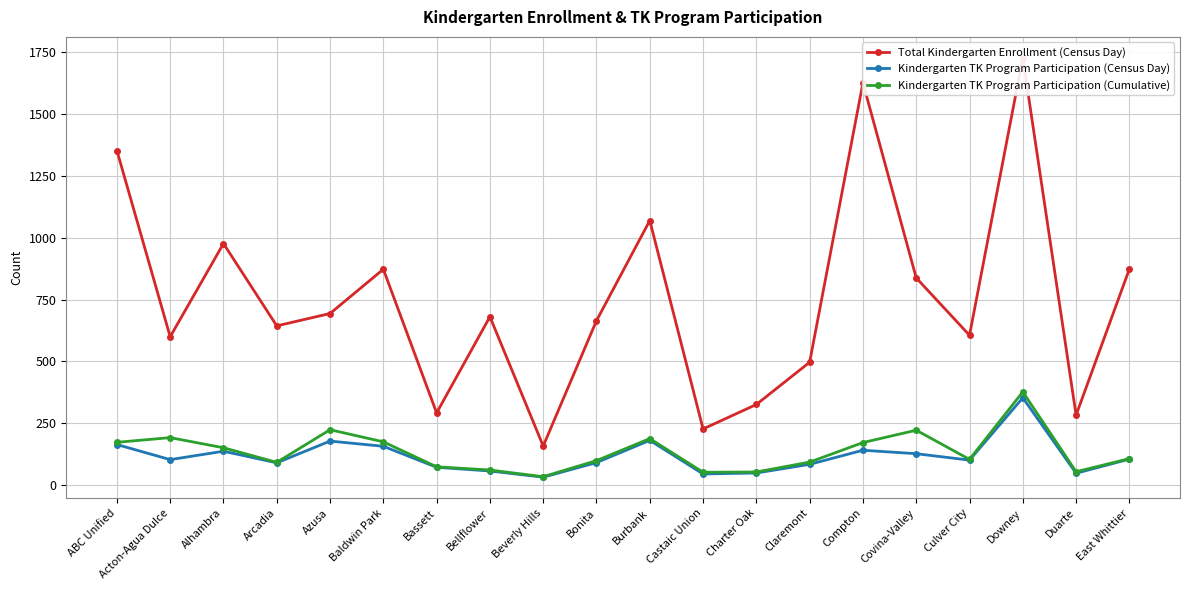

True or false: Kindergarten TK Program Participation (Cumulative) has more than 2 interior local peaks.

True